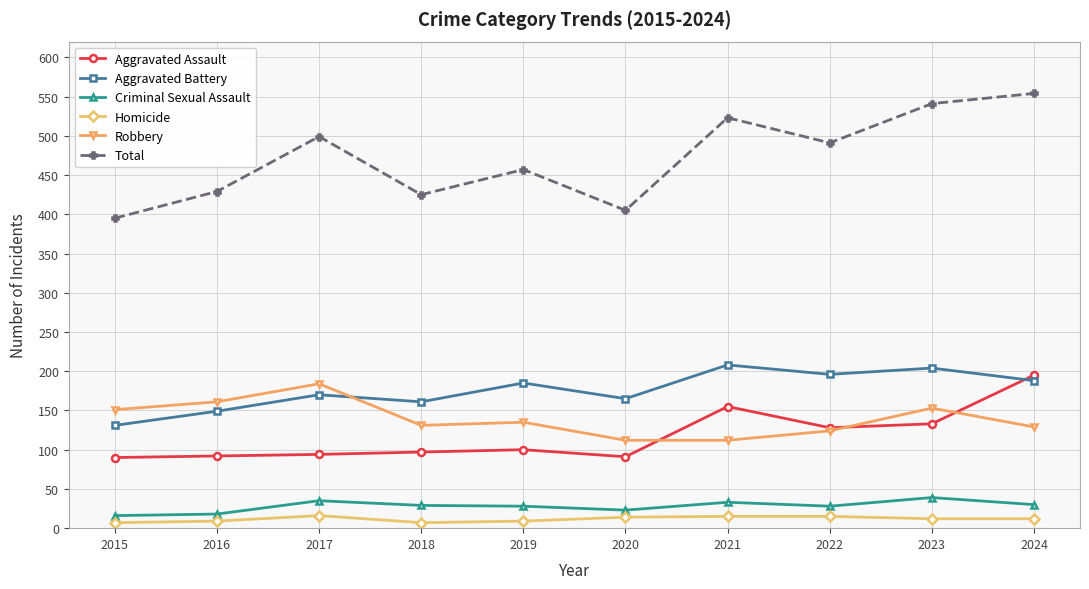

What is the difference between the highest and lowest values at 2020?

391